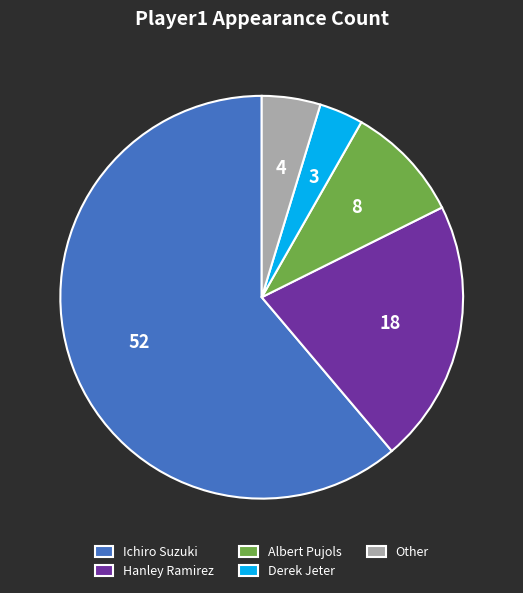

True or false: Albert Pujols accounts for 9% of the total.

True